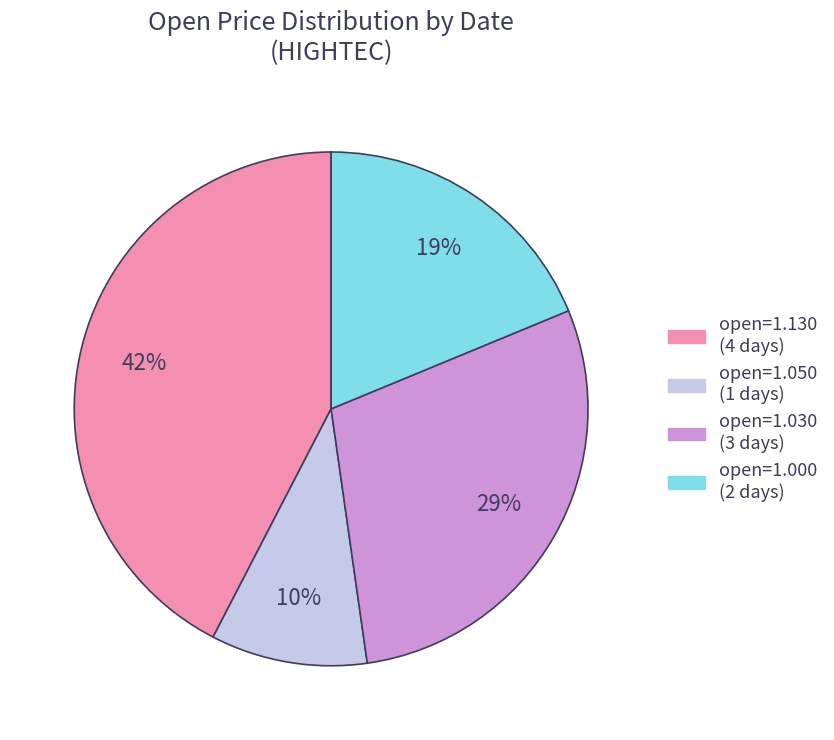

Which has a higher value, open=1.000 (2 days) or open=1.050 (1 days)?

open=1.000 (2 days)